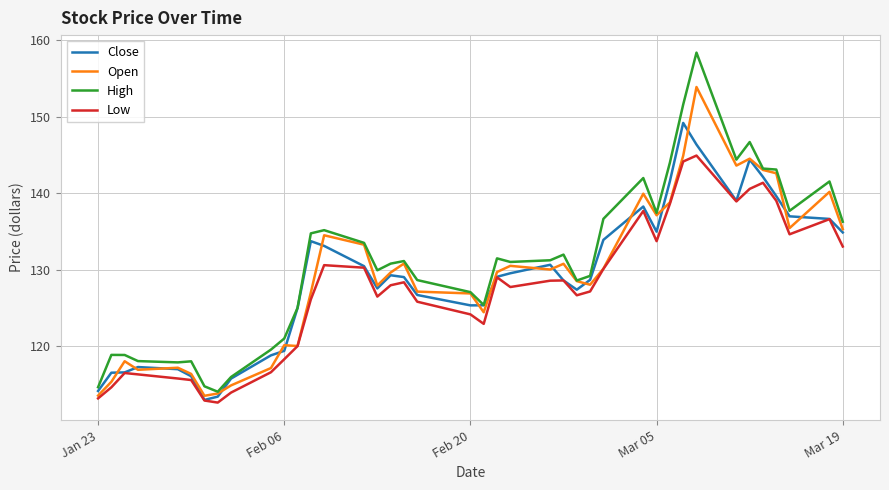

True or false: High and Low intersect in this chart.

False